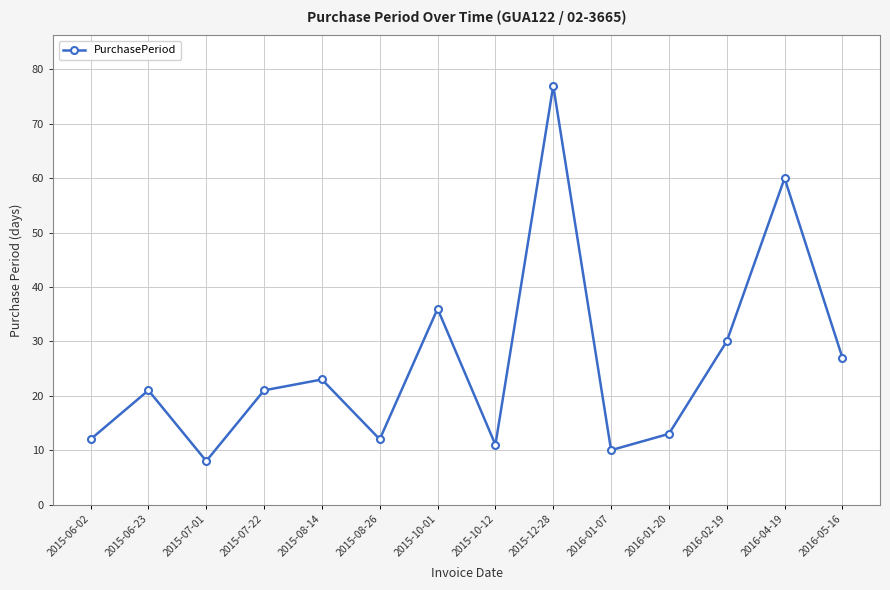

What is the value of the 4th point from the left?

21